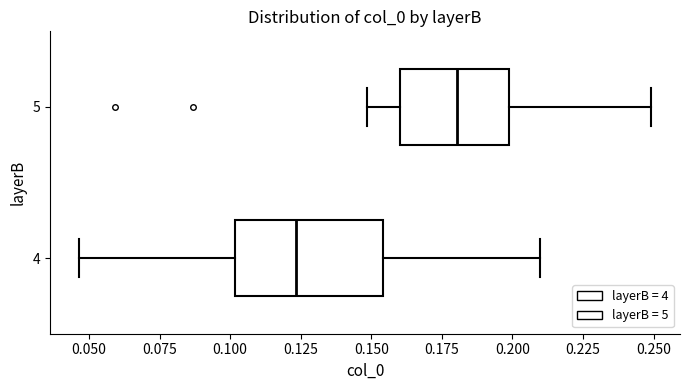

Where does the right whisker of the box at y = 5 end on the x-axis? The values are not printed on the chart, so give them approximately, as read against the axis.

0.250